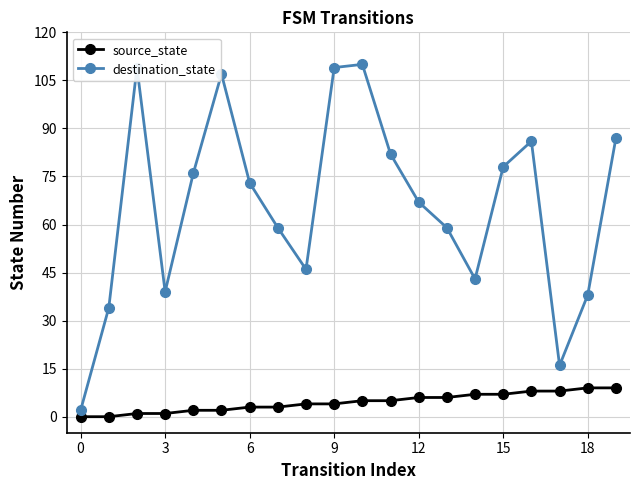

Is this an area chart (filled region under the line)?

No